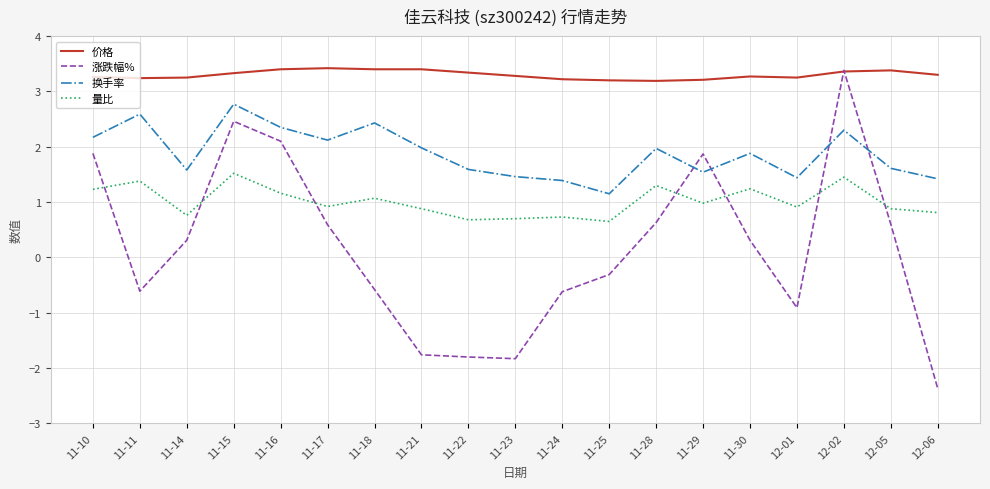

True or false: 价格 and 量比 intersect in this chart.

False